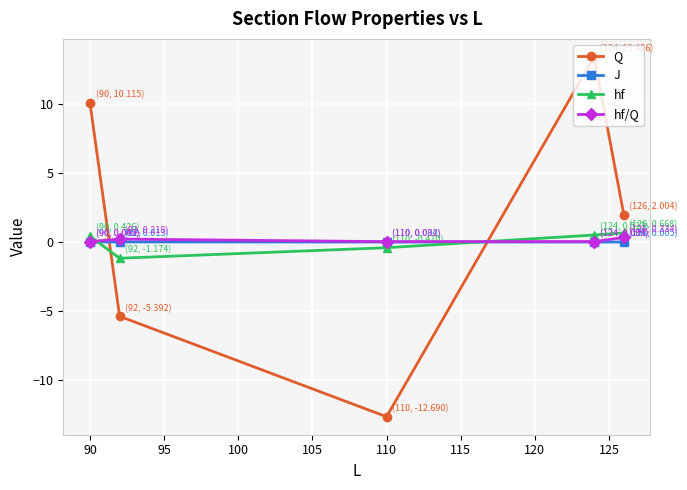

In J, how many points are lower than both neighbors (excluding endpoints)?

1